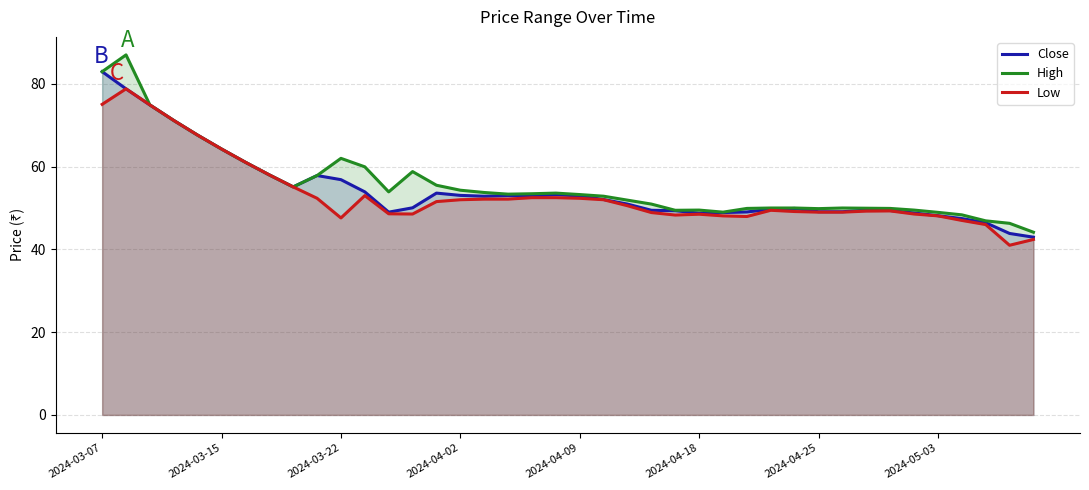

How many interior local peaks does the High series have?

6